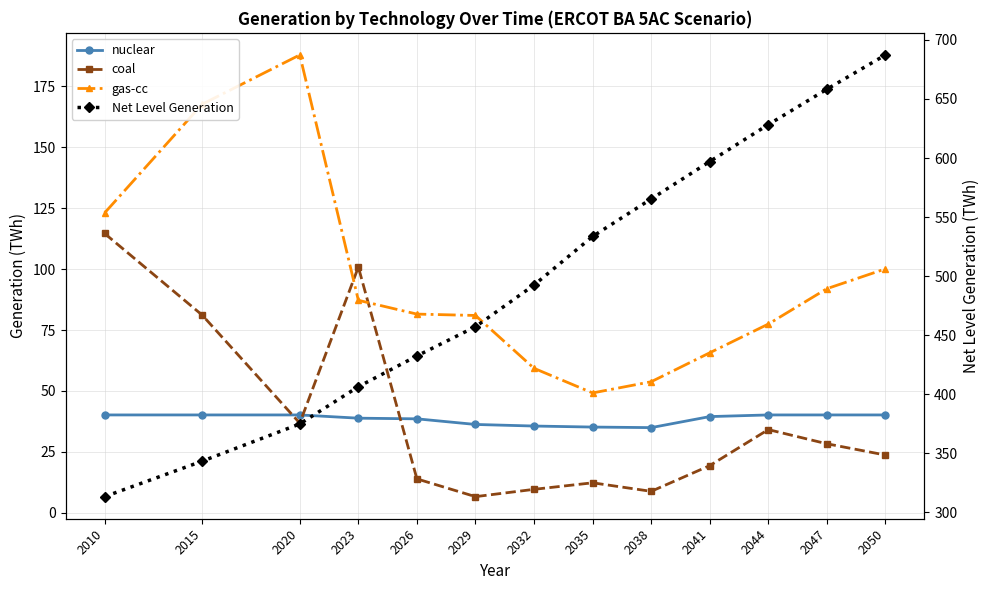

Which has a higher value, 2041 or 2010?

2010